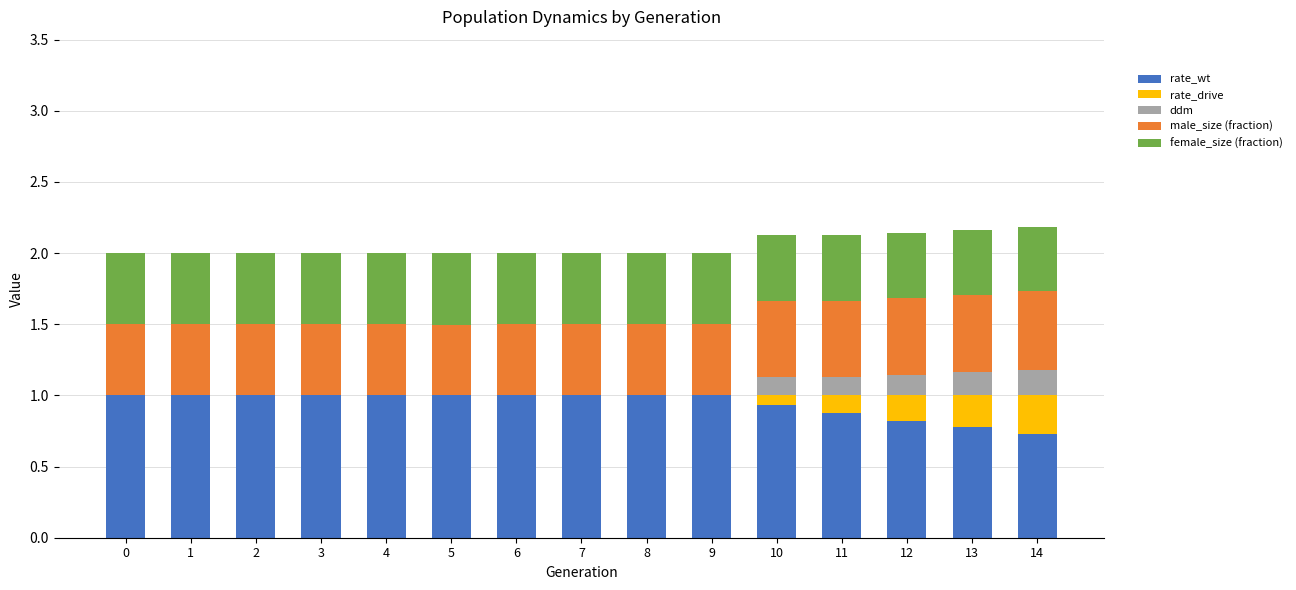

Does the chart contain stacked bars?

Yes